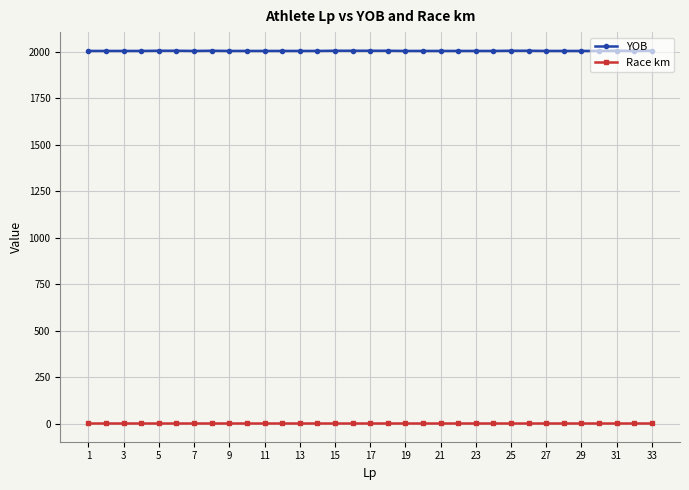

True or false: YOB and Race km cross at least once.

False